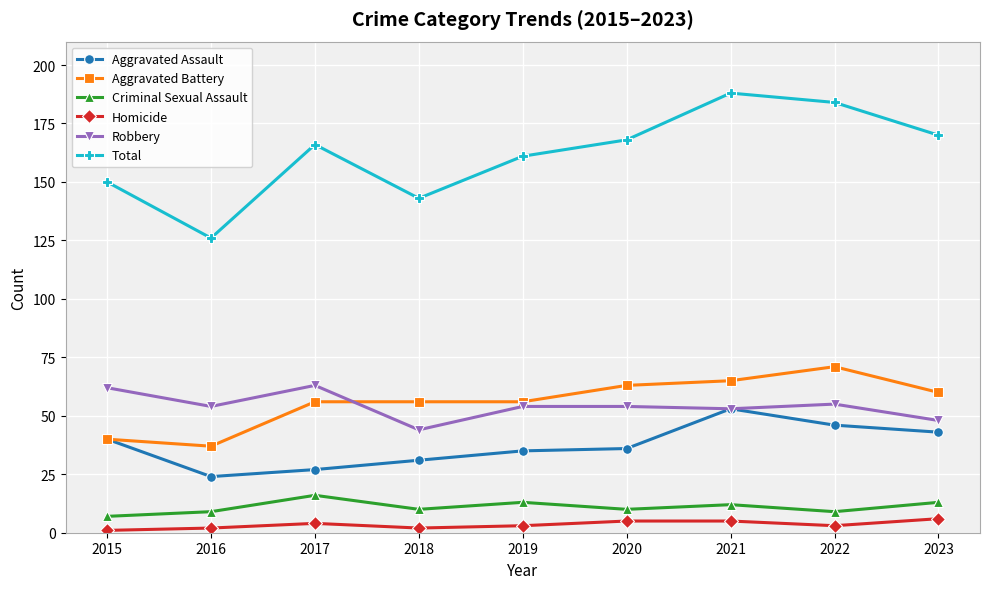

Where is Total nearest to the value 157?

2019